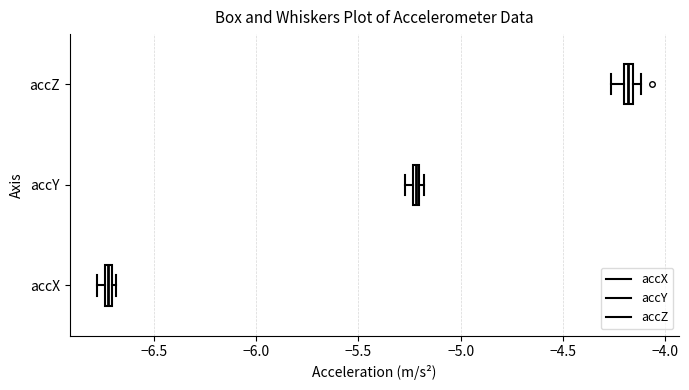

Which box has the furthest to the right median line?

accZ